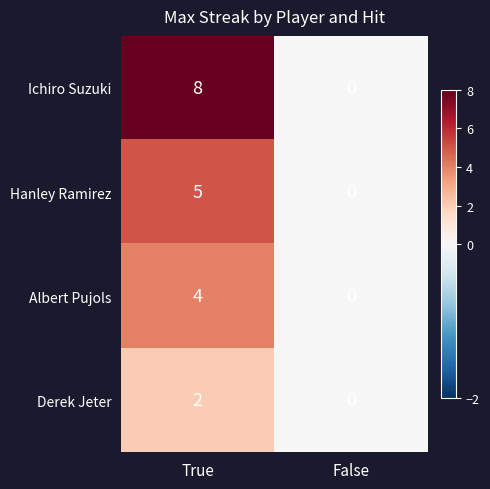

Which series has the widest spread of values?

Ichiro Suzuki